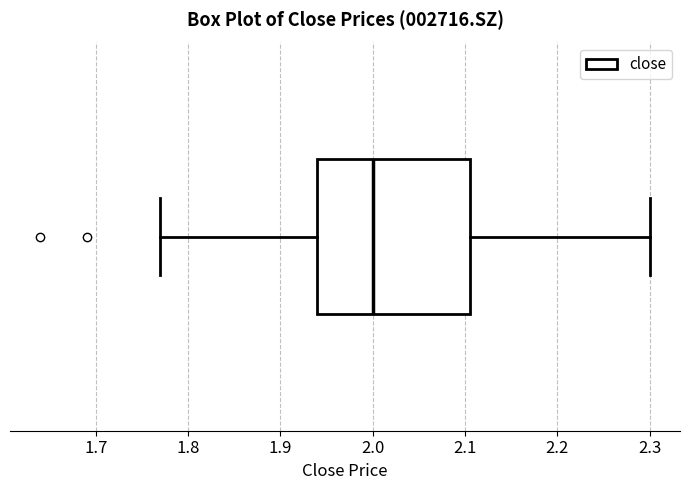

Read this box plot against the x-axis: the position of the median line, the range covered by the box, and the ends of both whiskers. The values are not printed on the chart, so give them approximately, as read against the axis.

median 2.00, box 1.94 to 2.11, whiskers 1.77 to 2.30